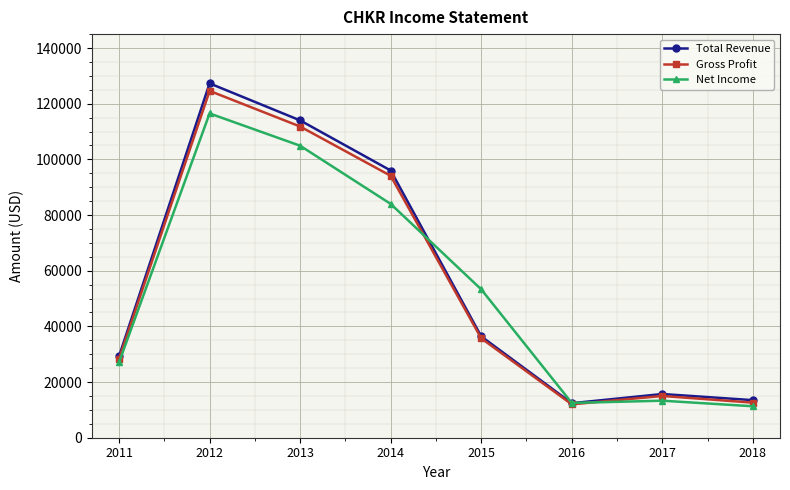

True or false: Net Income and Gross Profit intersect in this chart.

True